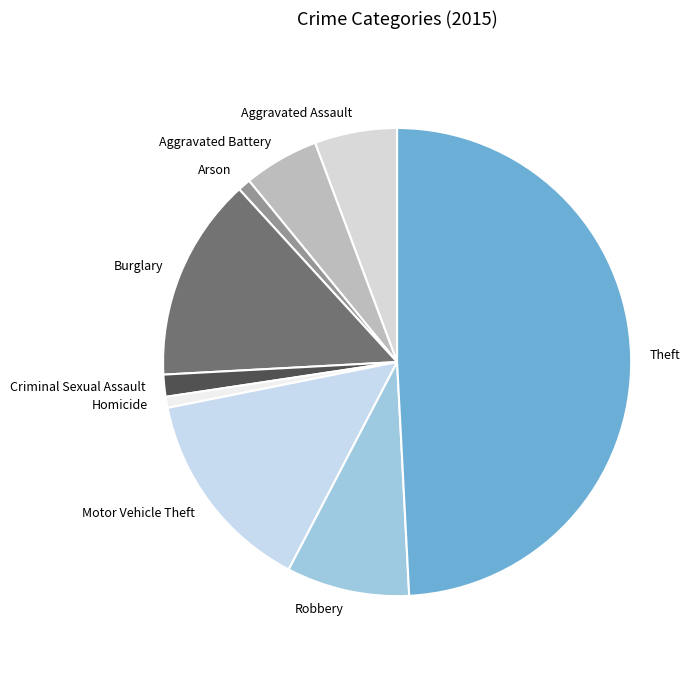

Is Robbery the majority of the pie?

No